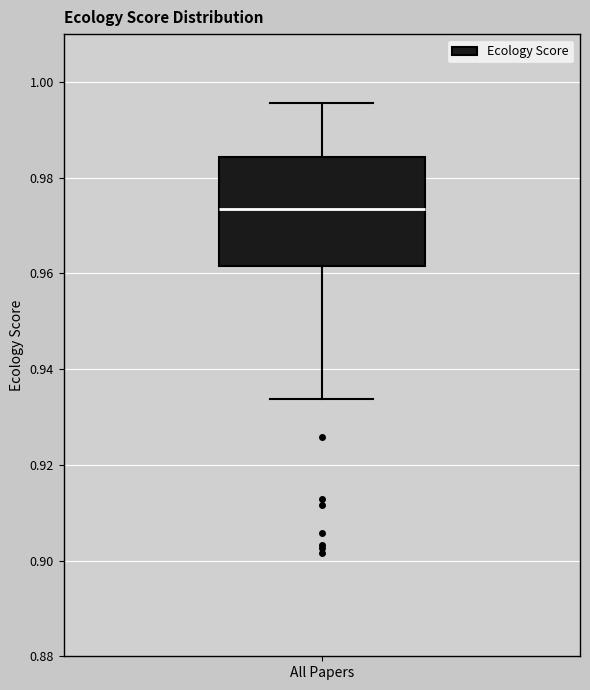

Transcribe this box plot: give where the median line is, the range the box spans, and where the two whiskers end, as read against the y-axis. The values are not printed on the chart, so give them approximately, as read against the axis.

median 0.974, box 0.962 to 0.984, whiskers 0.934 to 0.996